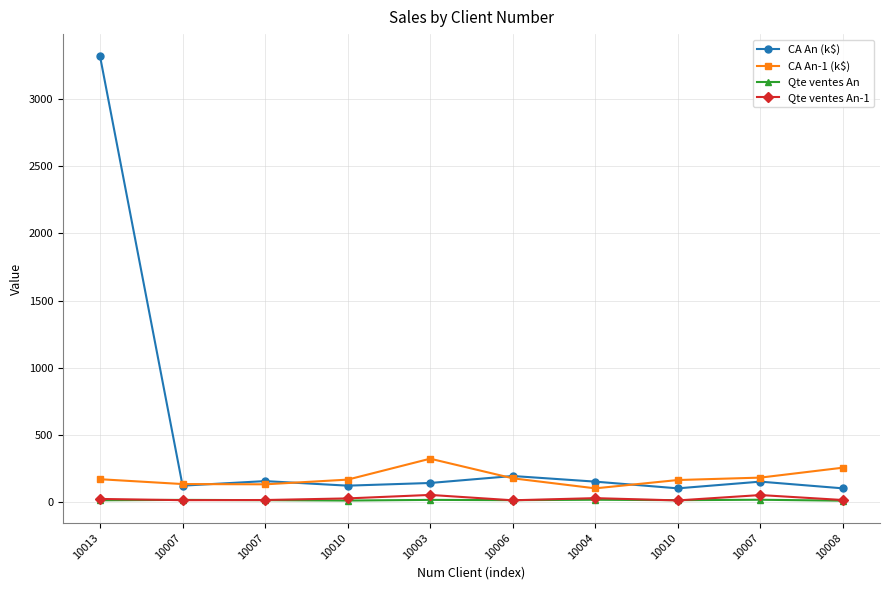

Does the chart have visible grid lines?

Yes